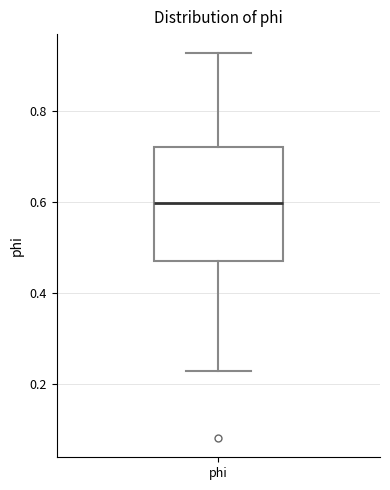

Where does the lower whisker of the box for phi end on the y-axis? The values are not printed on the chart, so give them approximately, as read against the axis.

0.22